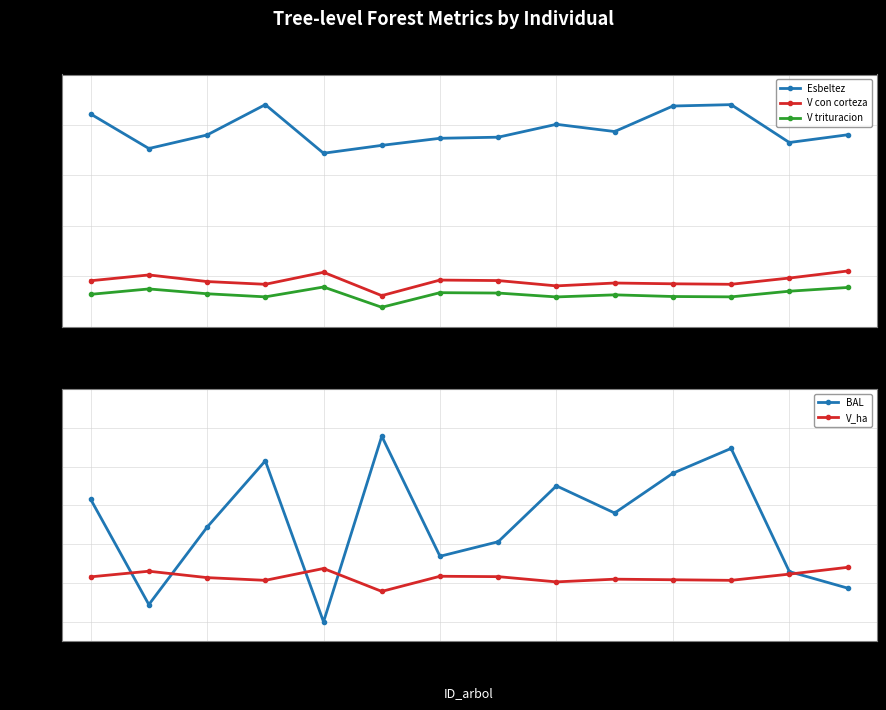

Is it true that V con corteza equals 8.7 at 91250013?

False